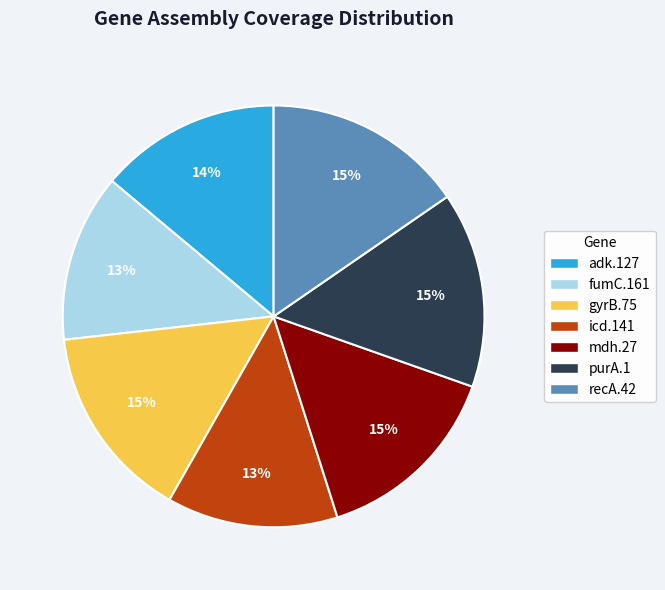

Is it true that gyrB.75 is 15% of the pie?

True